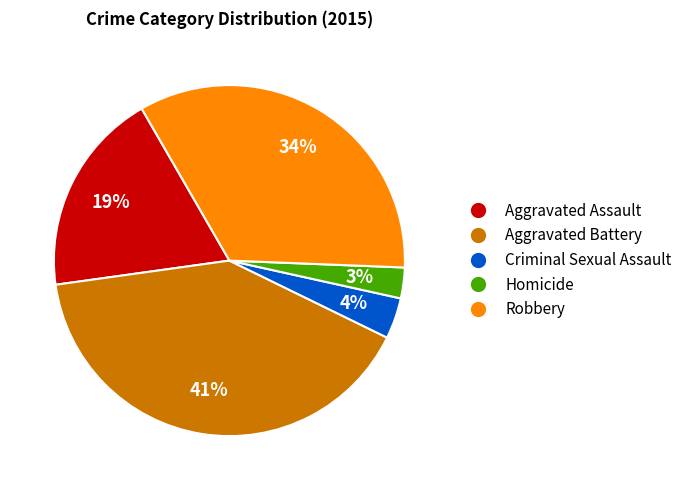

Which slice is the largest?

Aggravated Battery